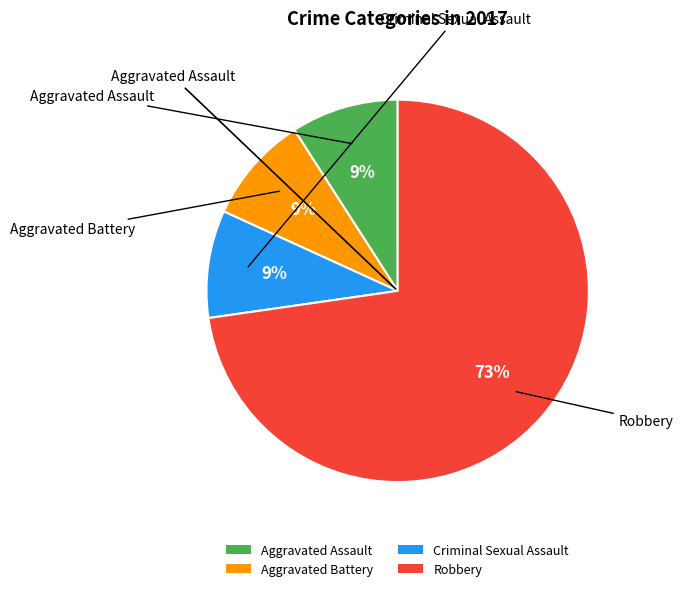

To the nearest percent, what is the combined percentage of Aggravated Assault and Robbery?

82%